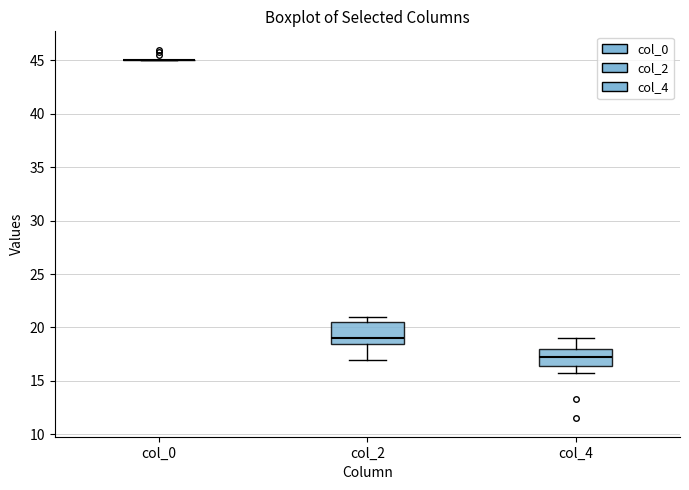

Reading left to right, read every box against the y-axis: the position of its median line, the range the box covers, and the ends of its whiskers. The values are not printed on the chart, so give them approximately, as read against the axis.

col_0: box collapsed to a line at 45.0, whiskers 45.0 to 45.0
col_2: median 19.0, box 18.5 to 20.5, whiskers 17.0 to 21.0
col_4: median 17.5, box 16.5 to 18.0, whiskers 16.0 to 19.0